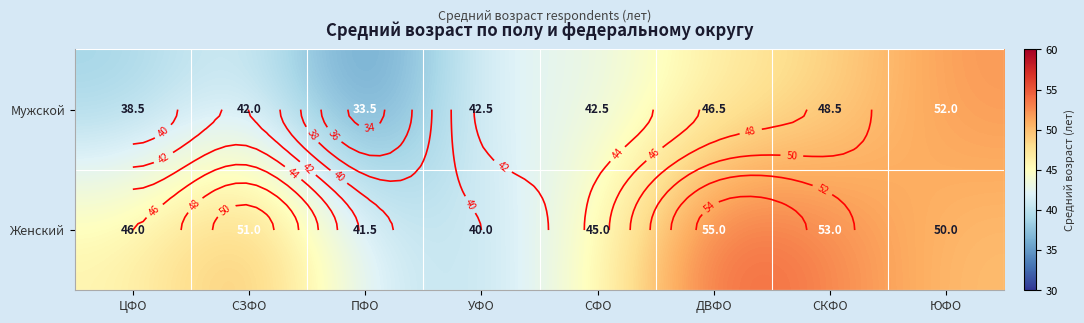

Where is Мужской nearest to the value 42?

СЗФО